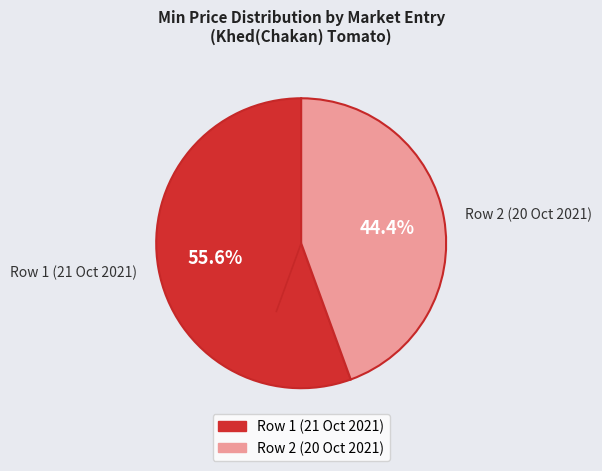

To the nearest percent, what is the difference between the largest and smallest slice percentages?

11%